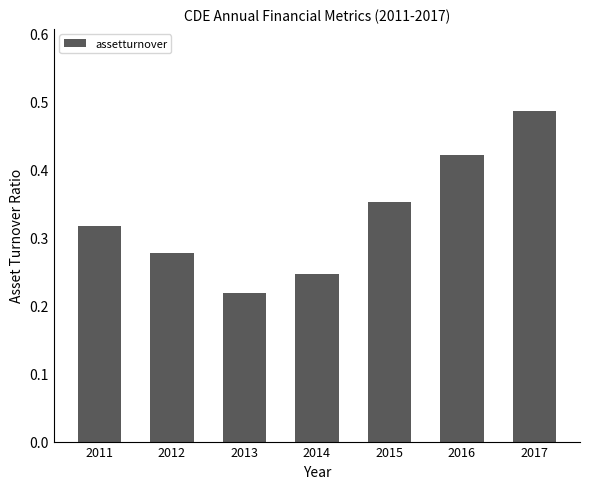

How many distinct data groups are displayed?

1